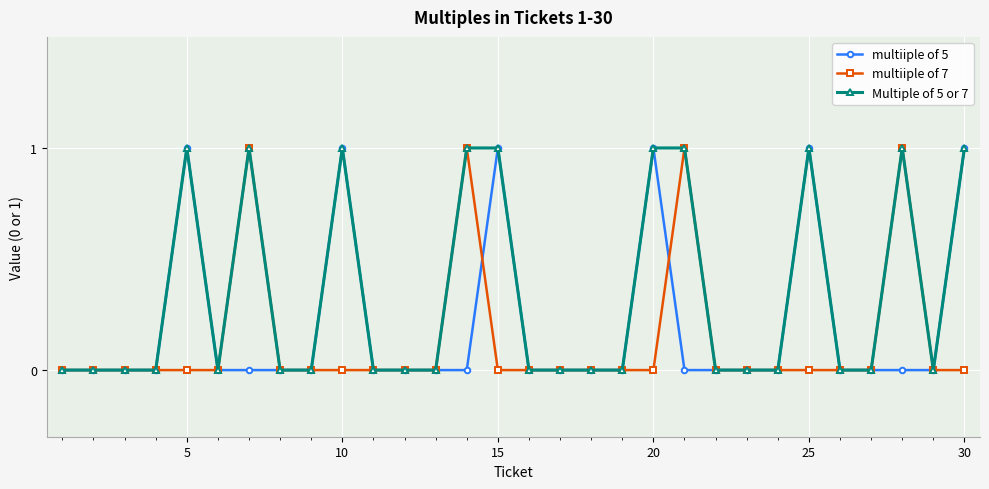

True or false: multiiple of 7 has more than 0 points higher than both neighbors.

True